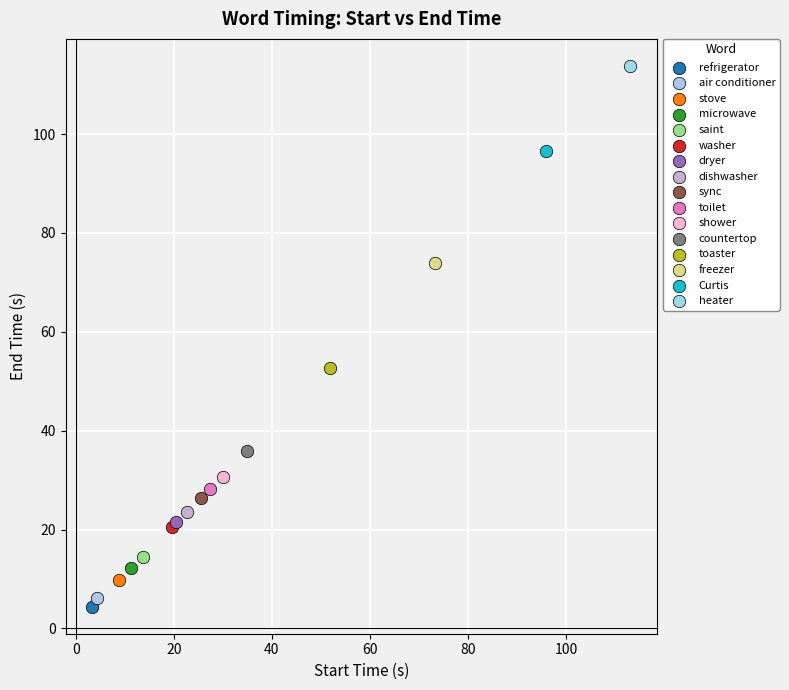

Which series contains the lowest Y value?

refrigerator